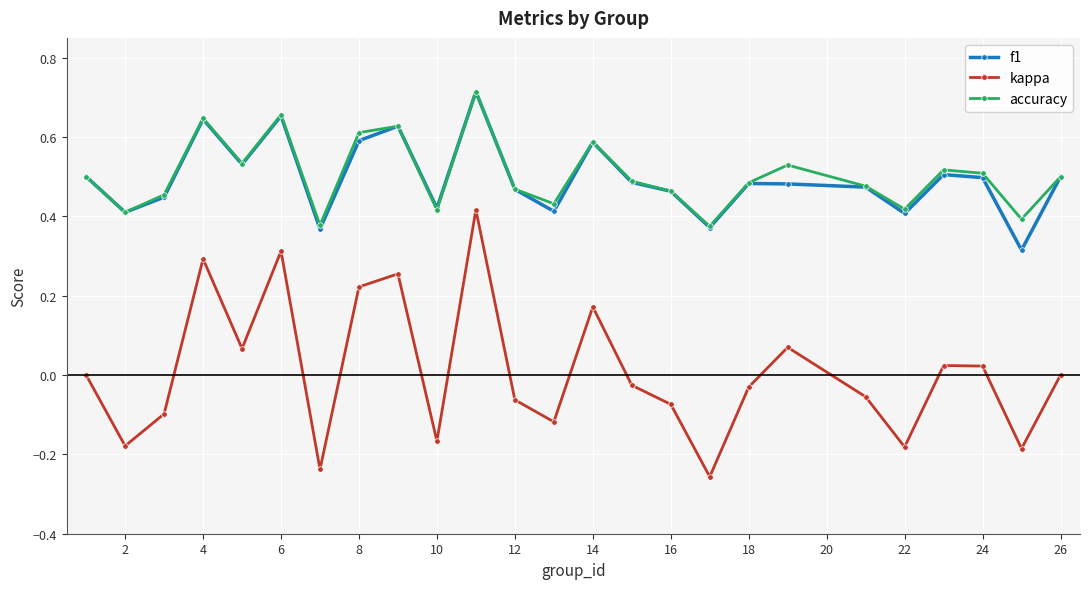

How many interior local peaks does the kappa series have?

7